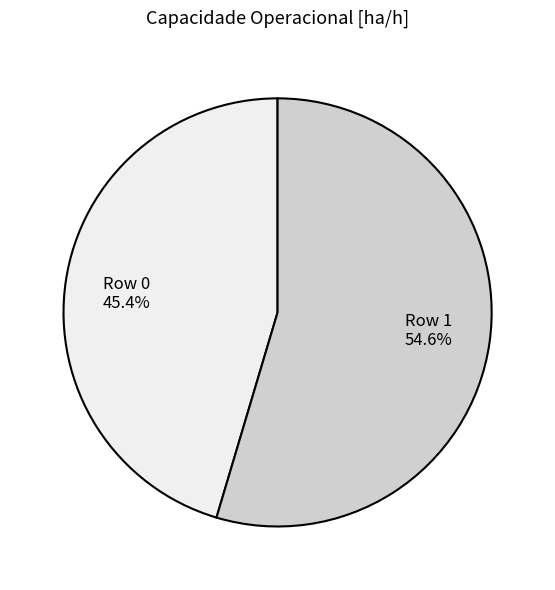

Between Row 0 and Row 1, which is larger?

Row 1